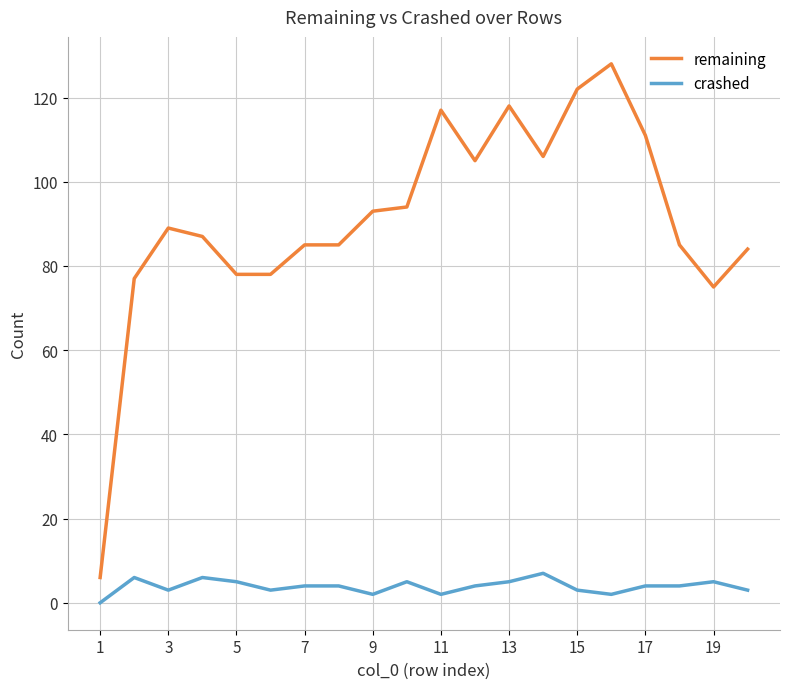

What is the difference between the maximum and minimum values in the remaining series?

122